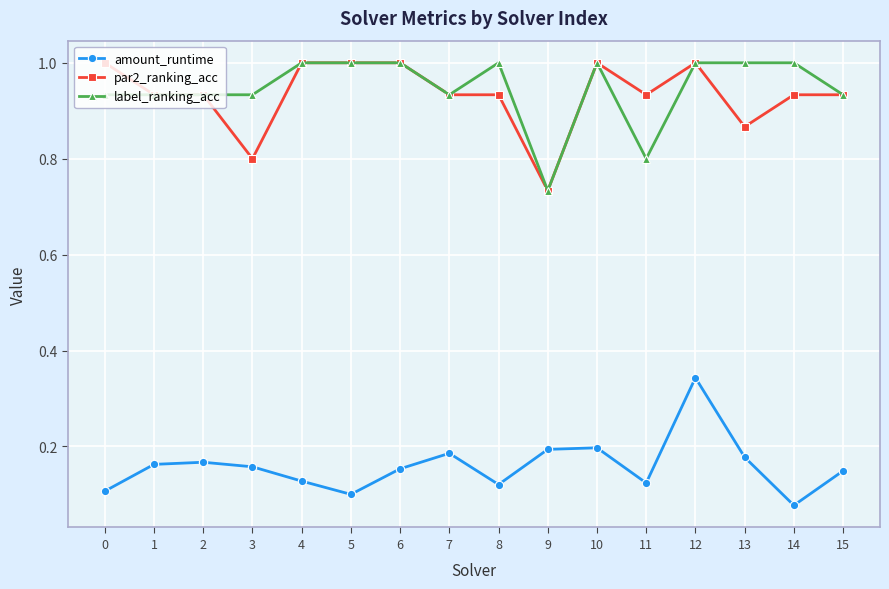

What is the maximum value shown in the chart?

1.0